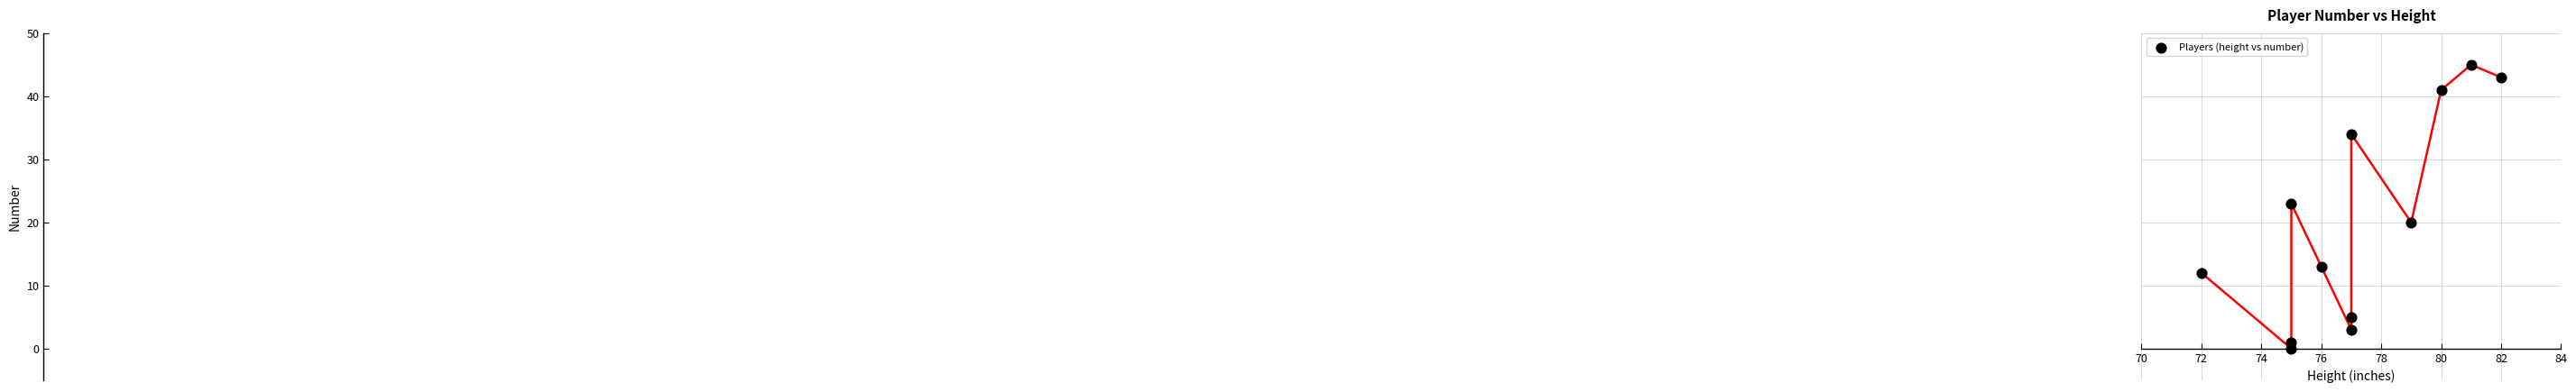

What is the range of X values (max minus min)?

10